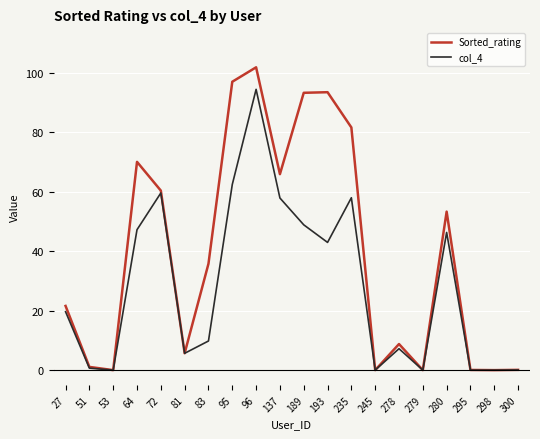

Which series has the largest range (max minus min)?

Sorted_rating